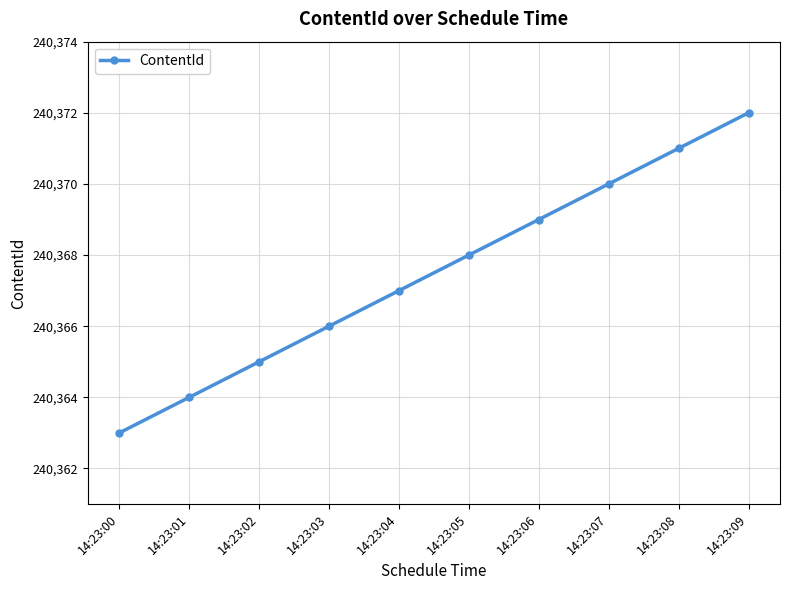

Which category has the lowest value across all series?

14:23:00